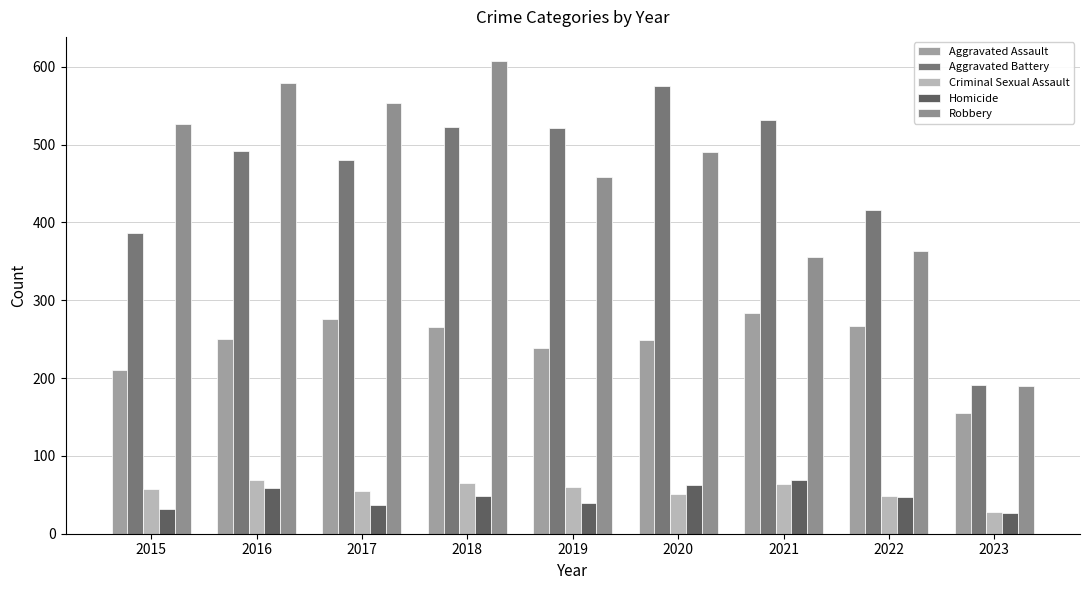

How many data points does each series have?

9